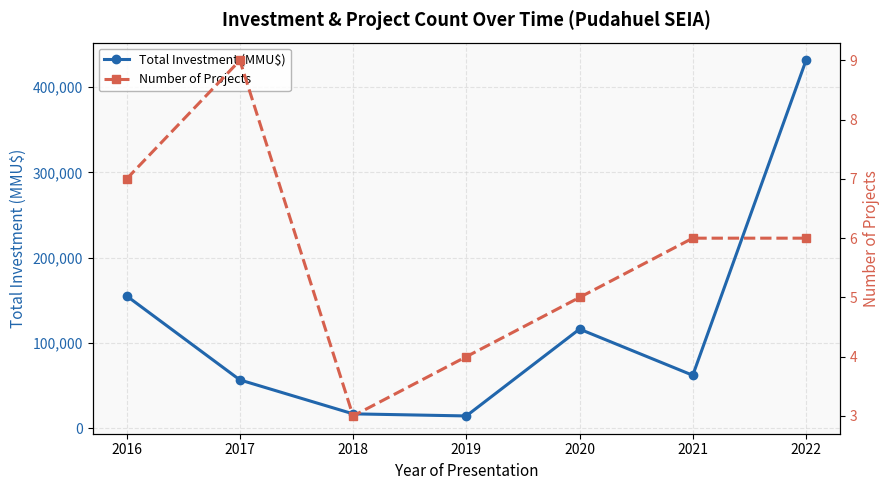

What is the difference between the Total Investment (MMU$) values at 2020 and 2018?

99445